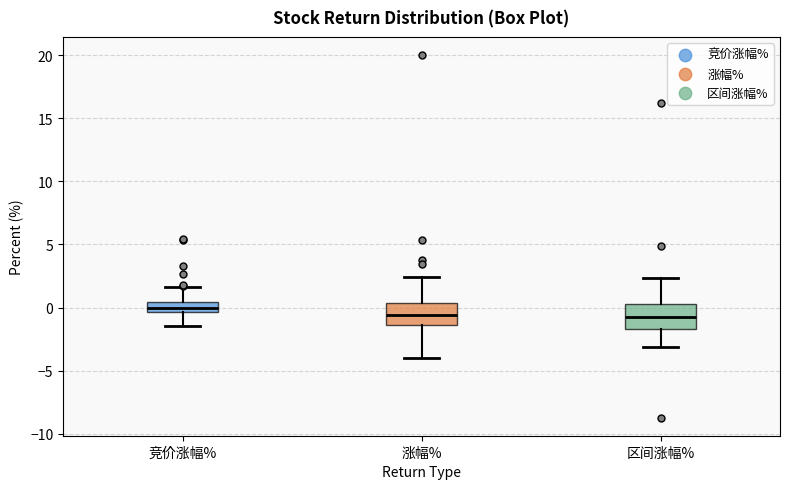

Reading left to right, transcribe this box plot: for each box, give where its median line is, the range the box spans, and where its two whiskers end, as read against the y-axis. The values are not printed on the chart, so give them approximately, as read against the axis.

竞价涨幅%: median 0.0, box -0.5 to 0.5, whiskers -1.5 to 1.5
涨幅%: median -0.5, box -1.5 to 0.5, whiskers -4.0 to 2.5
区间涨幅%: median -1.0, box -1.5 to 0.5, whiskers -3.0 to 2.5